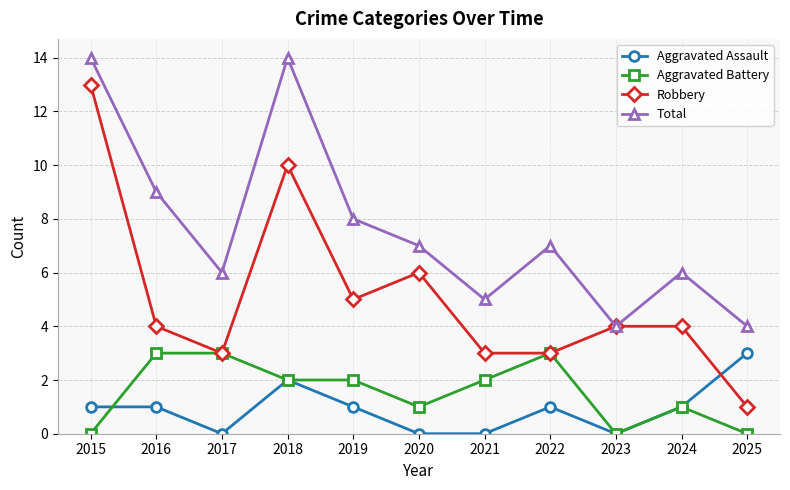

The Total series shows 4 at 2016. True or false?

False